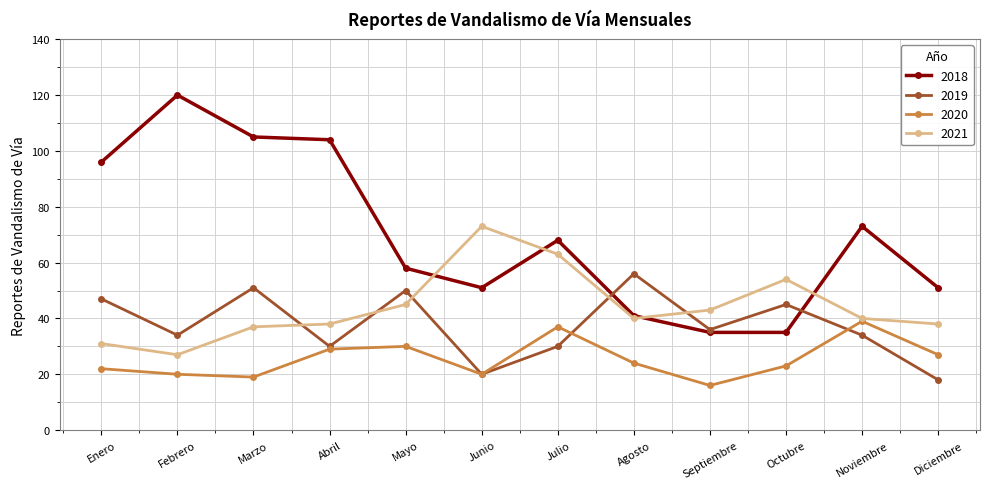

How many times do 2019 and 2021 cross each other?

5